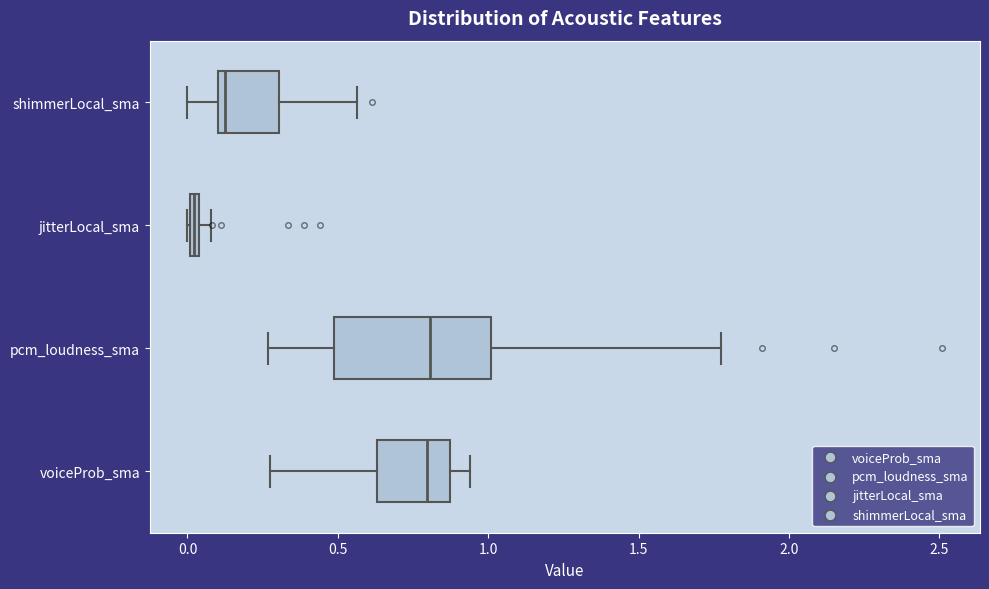

Where is the left edge of the box for jitterLocal_sma on the x-axis? The values are not printed on the chart, so give them approximately, as read against the axis.

0.00